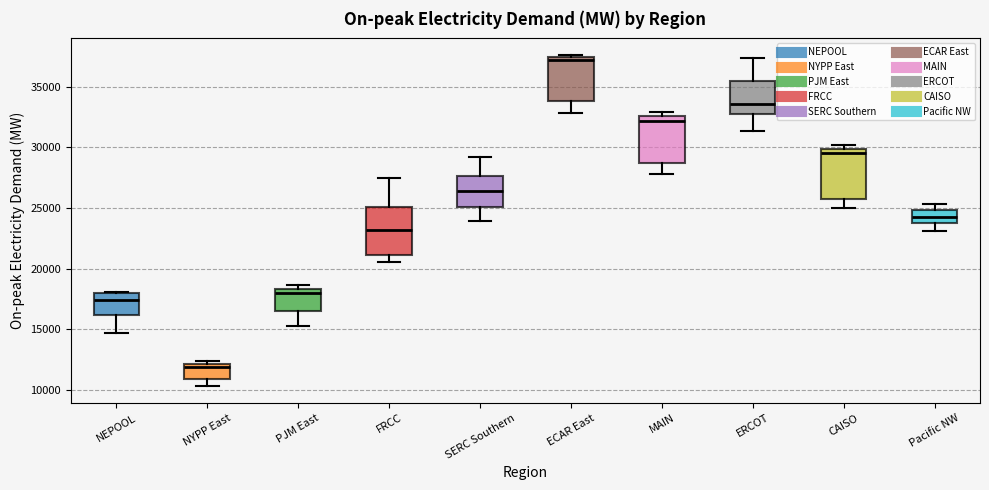

Reading left to right, transcribe this box plot: for each box, give where its median line is, the range the box spans, and where its two whiskers end, as read against the y-axis. The values are not printed on the chart, so give them approximately, as read against the axis.

NEPOOL: median 17500, box 16000 to 18000, whiskers 14500 to 18000
NYPP East: median 12000 (just below the box's upper edge), box 11000 to 12000, whiskers 10500 to 12500
PJM East: median 18000, box 16500 to 18500, whiskers 15500 to 18500 (just above the box's upper edge)
FRCC: median 23000, box 21000 to 25000, whiskers 20500 to 27500
SERC Southern: median 26500, box 25000 to 27500, whiskers 24000 to 29500
ECAR East: median 37000, box 34000 to 37500, whiskers 33000 to 37500 (just above the box's upper edge)
MAIN: median 32000, box 29000 to 32500, whiskers 28000 to 33000
ERCOT: median 33500, box 33000 to 35500, whiskers 31500 to 37500
CAISO: median 29500, box 26000 to 30000, whiskers 25000 to 30000 (just above the box's upper edge)
Pacific NW: median 24500, box 24000 to 25000, whiskers 23000 to 25500